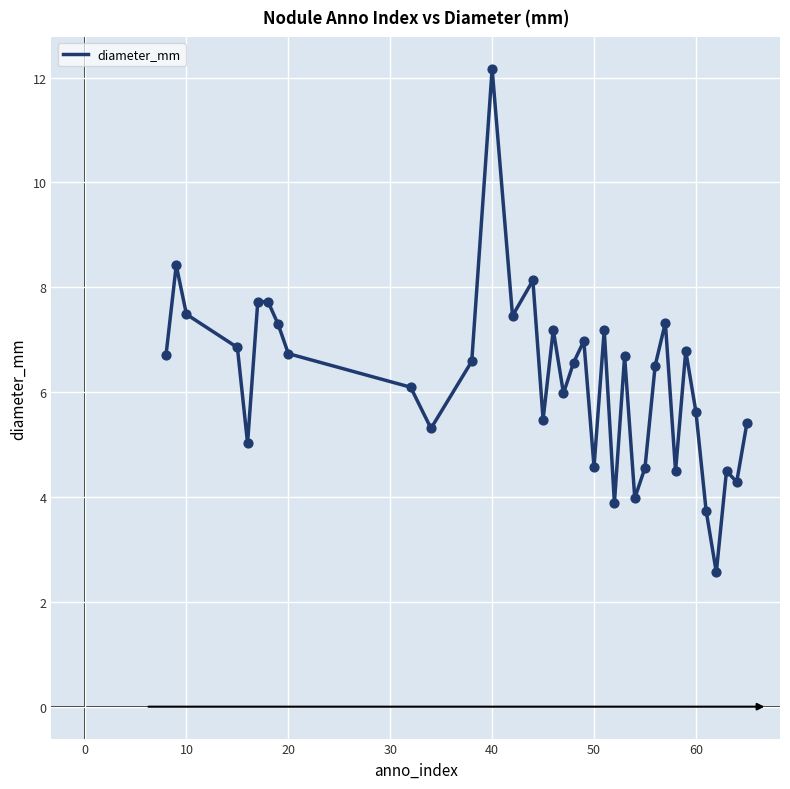

What is the smallest value displayed?

2.6